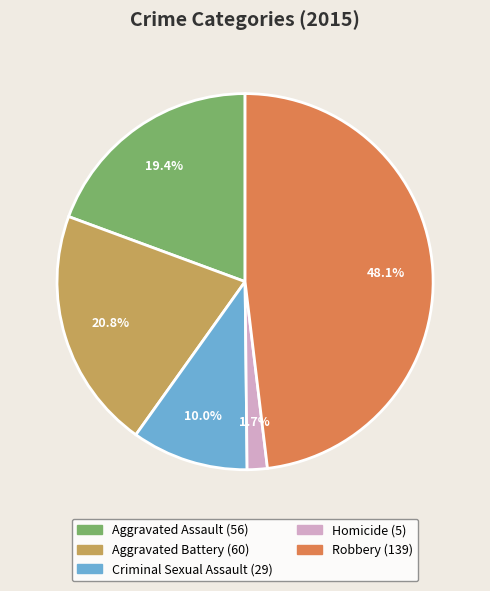

Approximately how many times larger is the value at Aggravated Battery compared to Robbery?

0.4